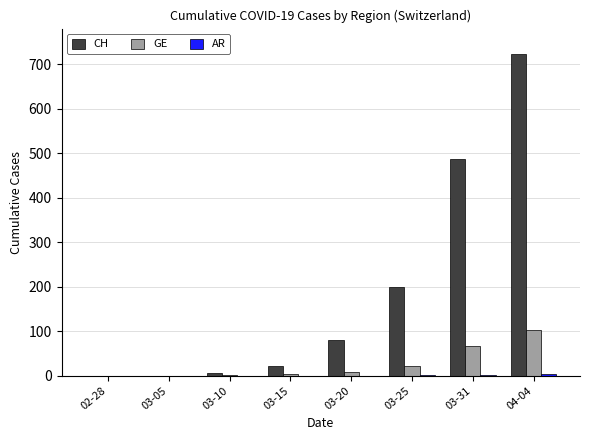

Which series has the largest total across all categories?

CH